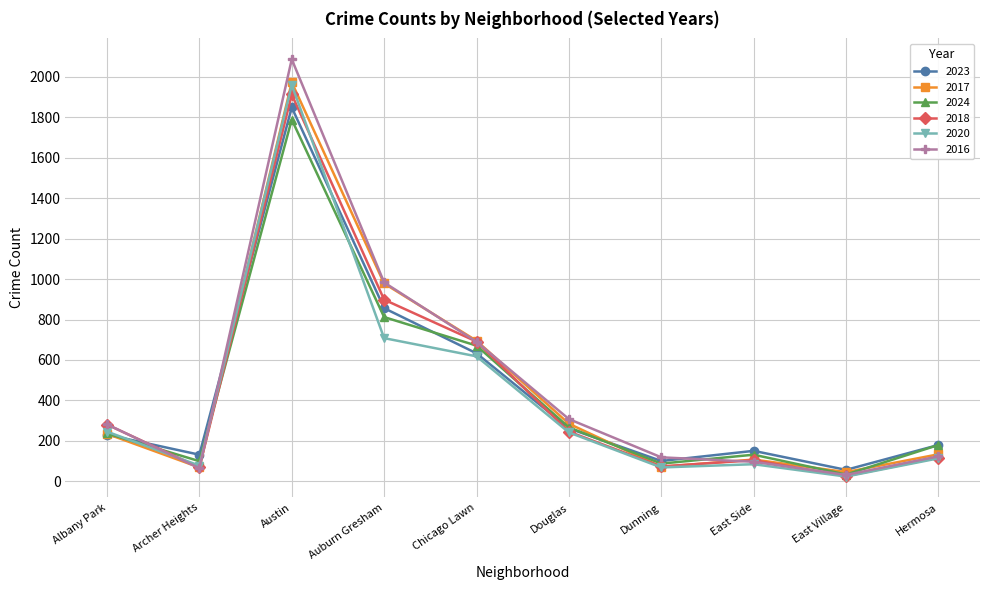

Where does the 2020 series first go above 242?

Albany Park